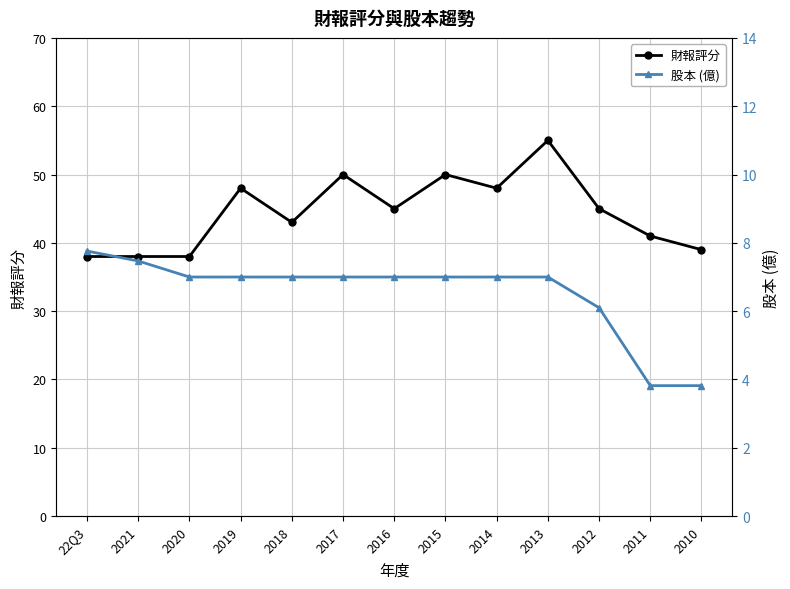

What is the sum of all 股本 (億) values?

85.0